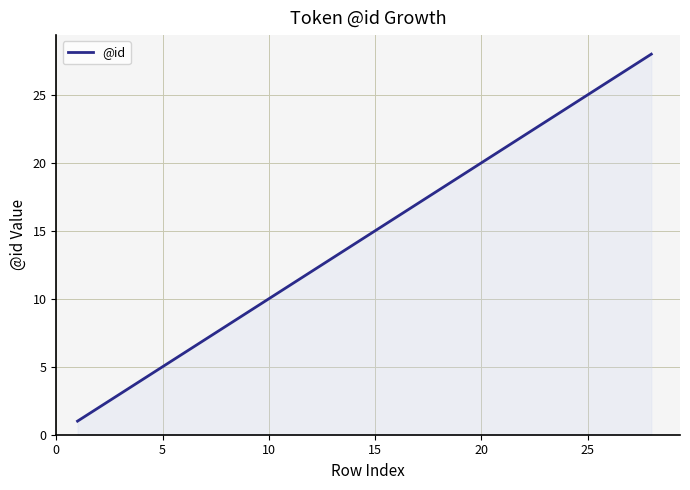

What is the sum of all values?

406